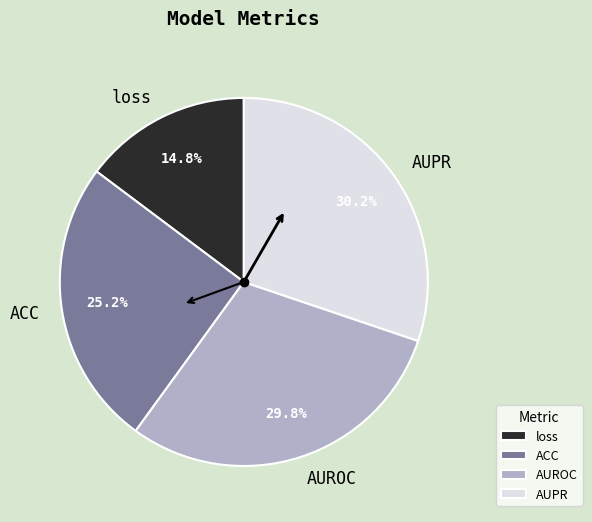

Does any single category account for the majority?

No